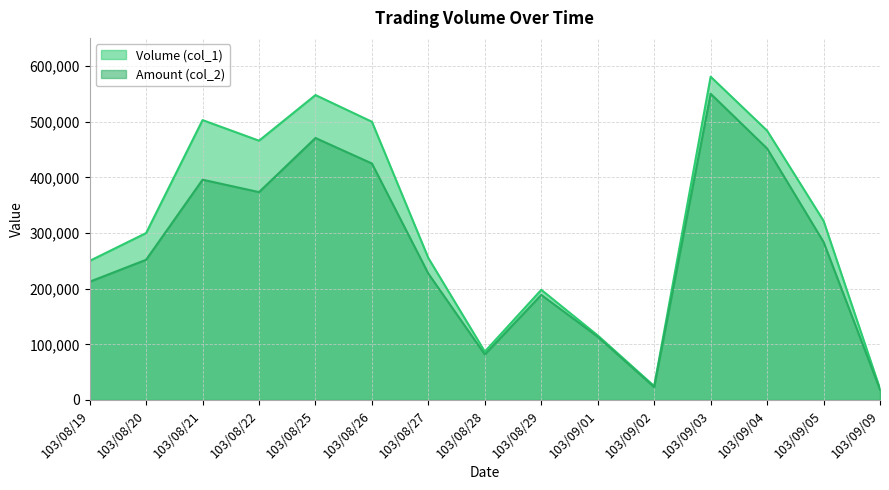

List the labels in order of Amount (col_2) value, largest first.

103/09/03, 103/08/25, 103/09/04, 103/08/26, 103/08/21, 103/08/22, 103/09/05, 103/08/20, 103/08/27, 103/08/19, 103/08/29, 103/09/01, 103/08/28, 103/09/02, 103/09/09